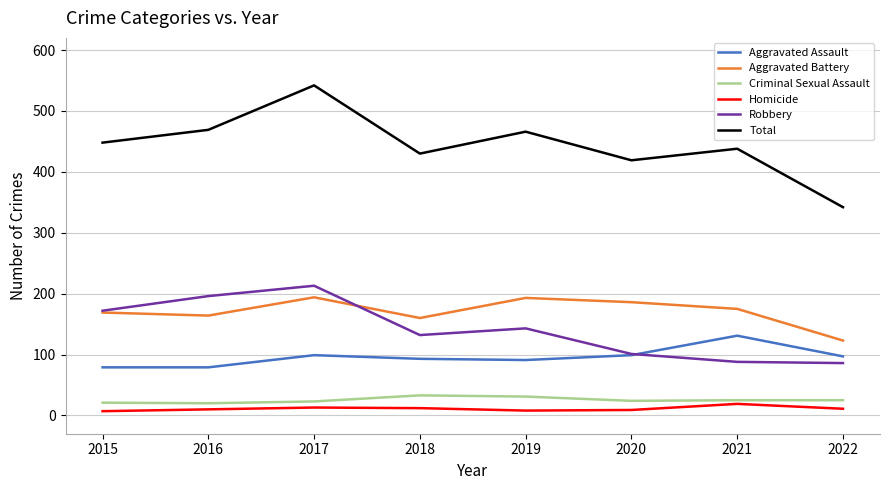

True or false: Aggravated Battery and Homicide cross at least once.

False